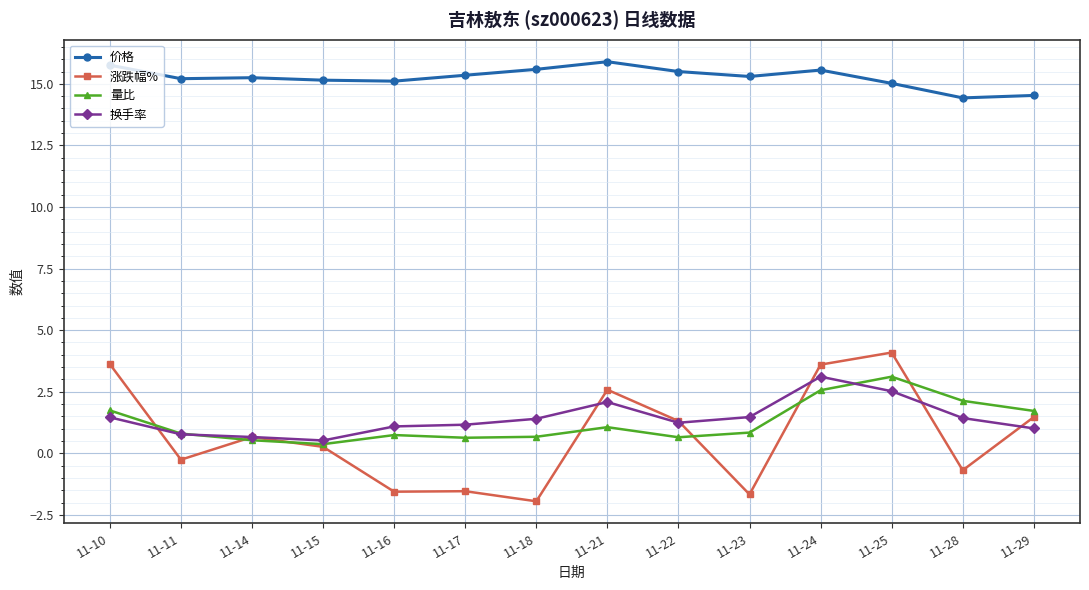

The 换手率 series shows 0.7 at 11-23. True or false?

False